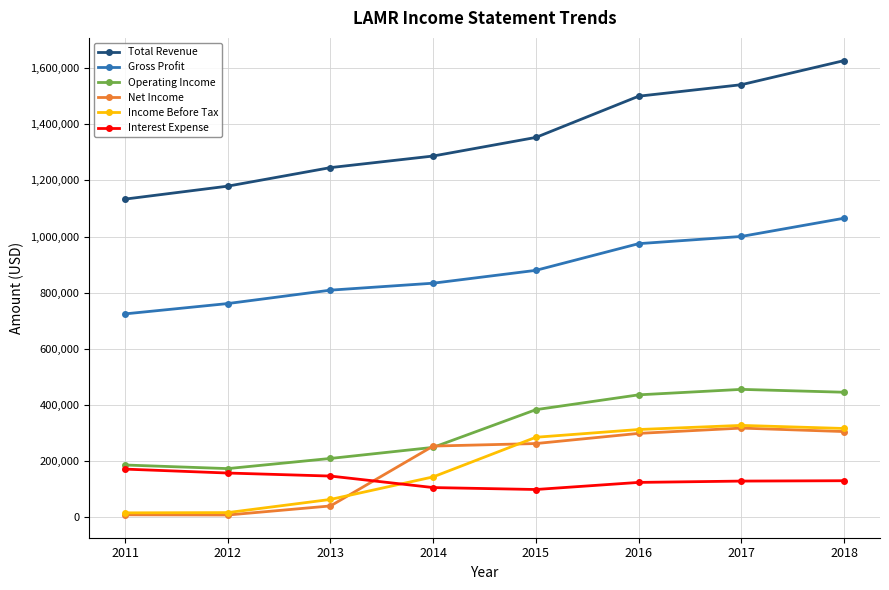

Does the chart display data point markers on the line(s)?

Yes